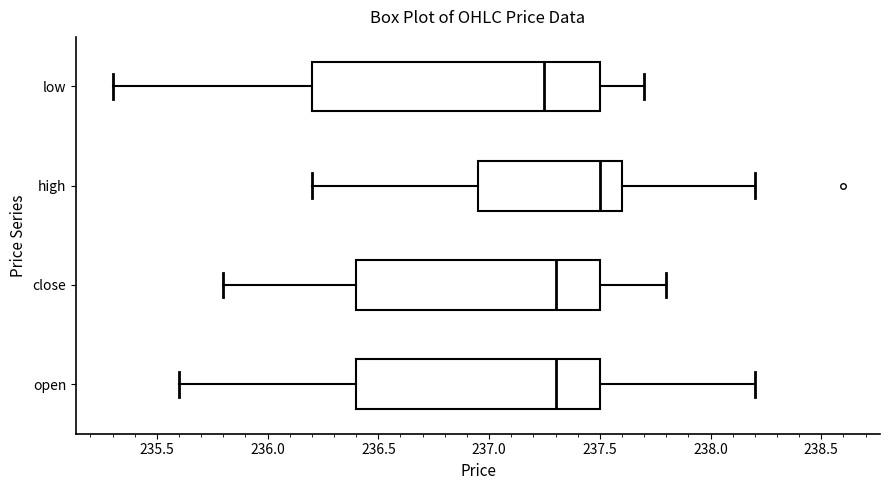

Comparing the boxes themselves (not the whiskers), which one is the widest?

low